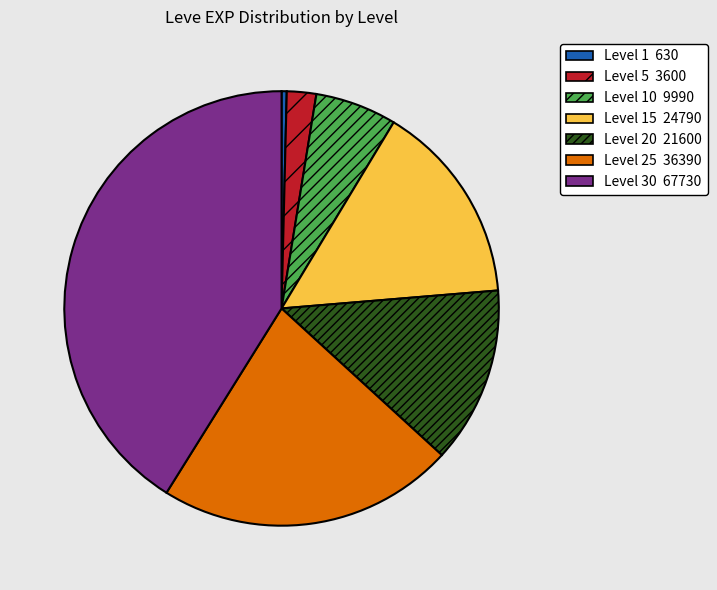

Is there a majority slice in this chart?

No